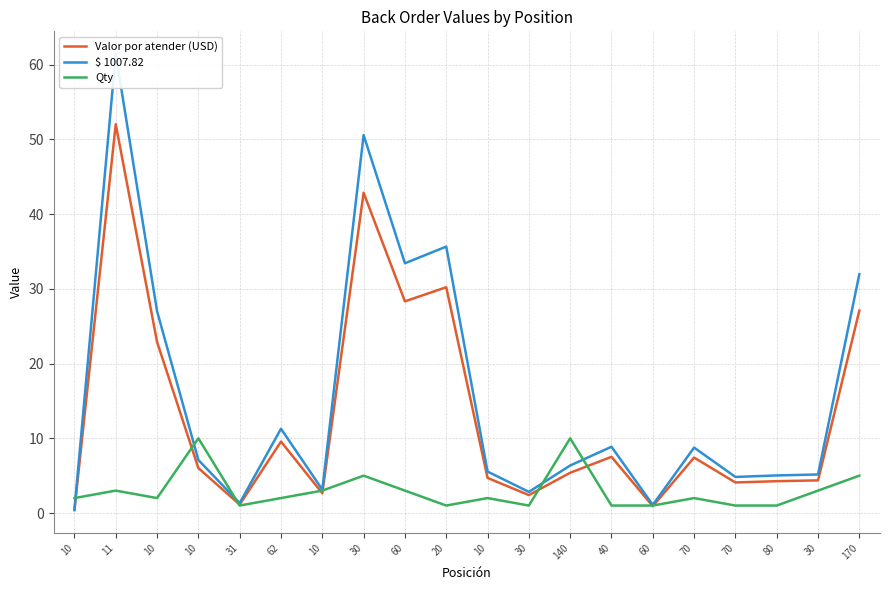

How many interior local peaks does the Qty series have?

6